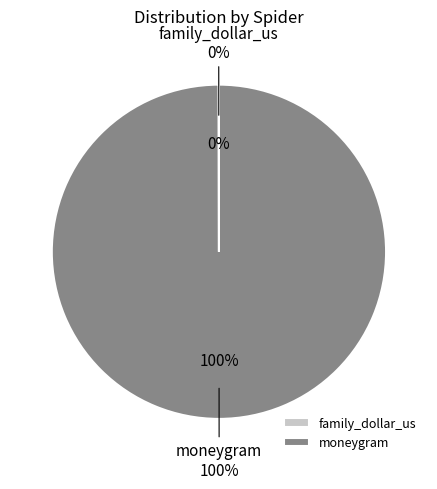

What percentage is the moneygram slice, to the nearest percent?

100%